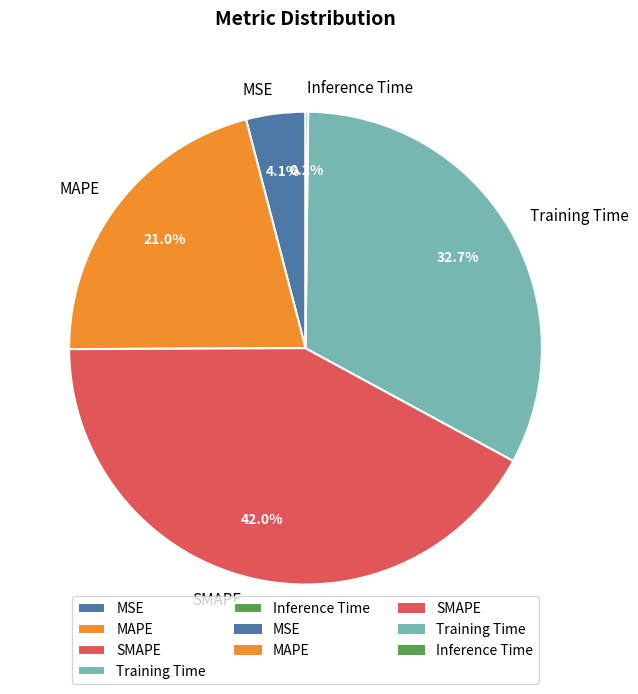

Is there any slice that represents more than half of the pie?

No